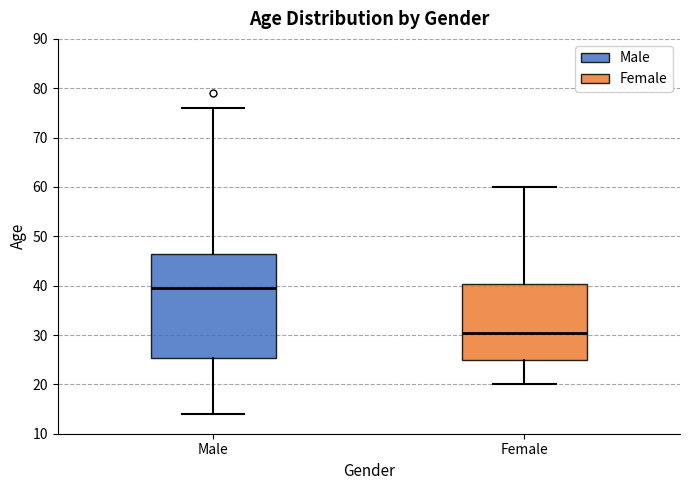

Which box's median line is the highest?

Male